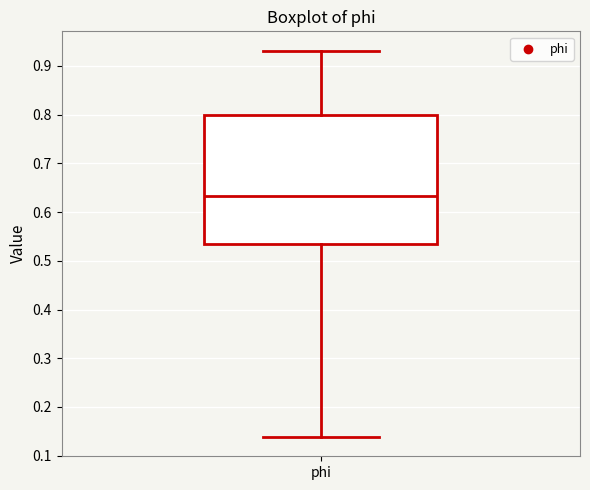

Where is the lower edge of the box for phi on the y-axis? The values are not printed on the chart, so give them approximately, as read against the axis.

0.53